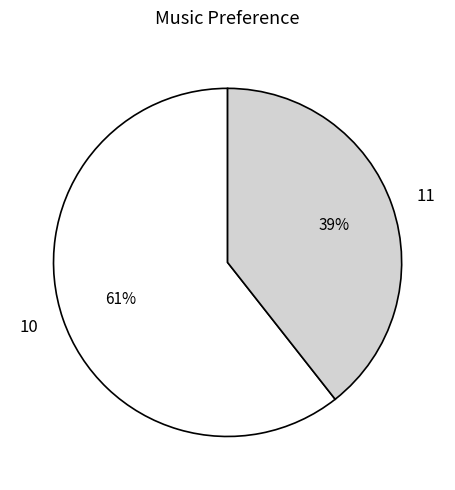

To the nearest percent, what is the combined percentage of 11 and 10?

100%